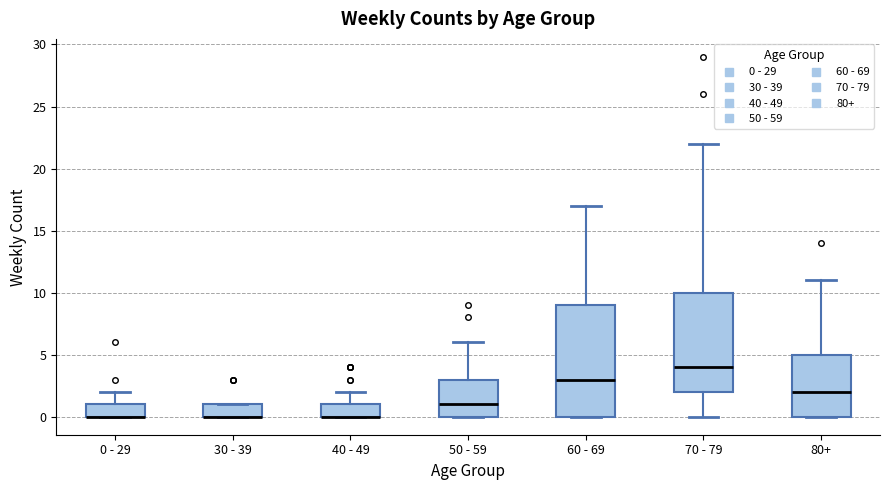

Reading left to right, transcribe this box plot: for each box, give where its median line is, the range the box spans, and where its two whiskers end, as read against the y-axis. The values are not printed on the chart, so give them approximately, as read against the axis.

0 - 29: median 0 (drawn on the box's lower edge), box 0 to 1, whiskers 0 to 2
30 - 39: median 0 (drawn on the box's lower edge), box 0 to 1, whiskers 0 to 1
40 - 49: median 0 (drawn on the box's lower edge), box 0 to 1, whiskers 0 to 2
50 - 59: median 1, box 0 to 3, whiskers 0 to 6
60 - 69: median 3, box 0 to 9, whiskers 0 to 17
70 - 79: median 4, box 2 to 10, whiskers 0 to 22
80+: median 2, box 0 to 5, whiskers 0 to 11